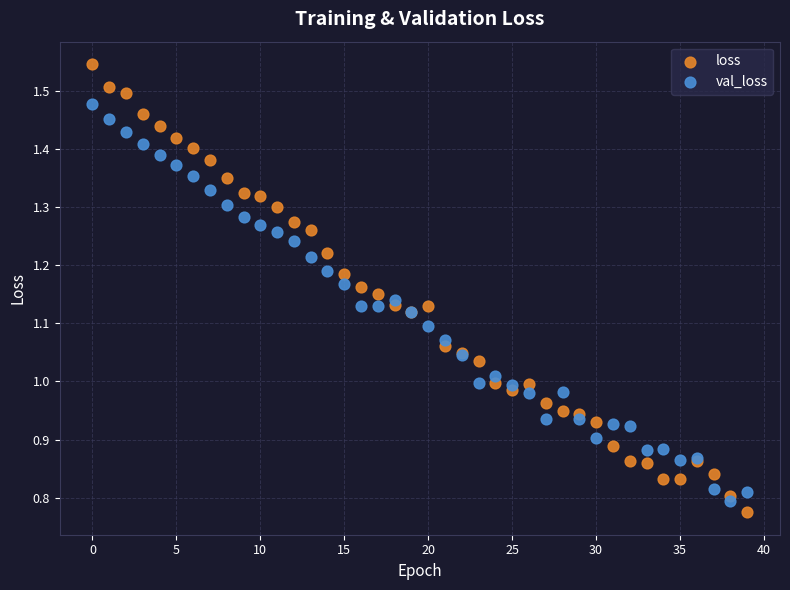

Which series contains the highest Y value?

loss